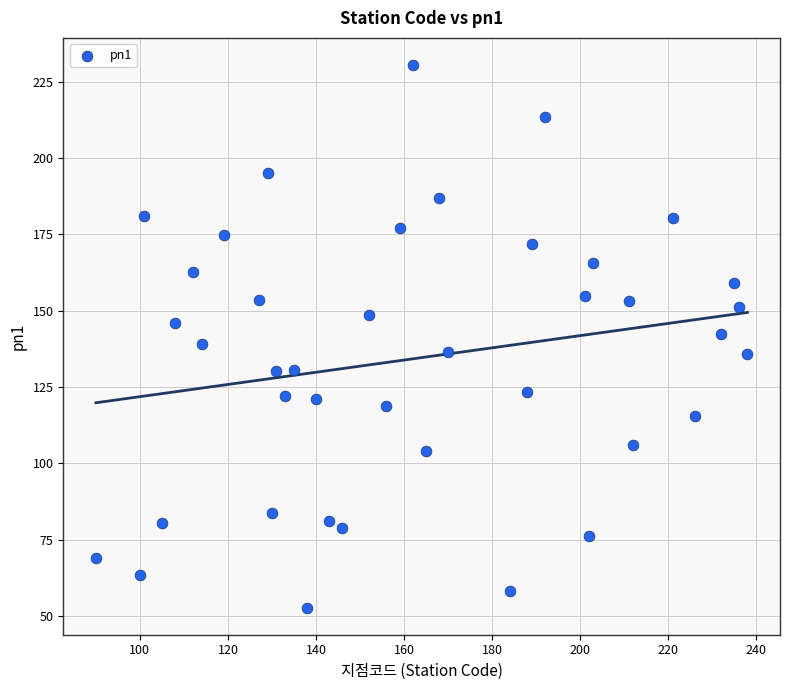

What is the range of Y values (max minus min)?

177.7